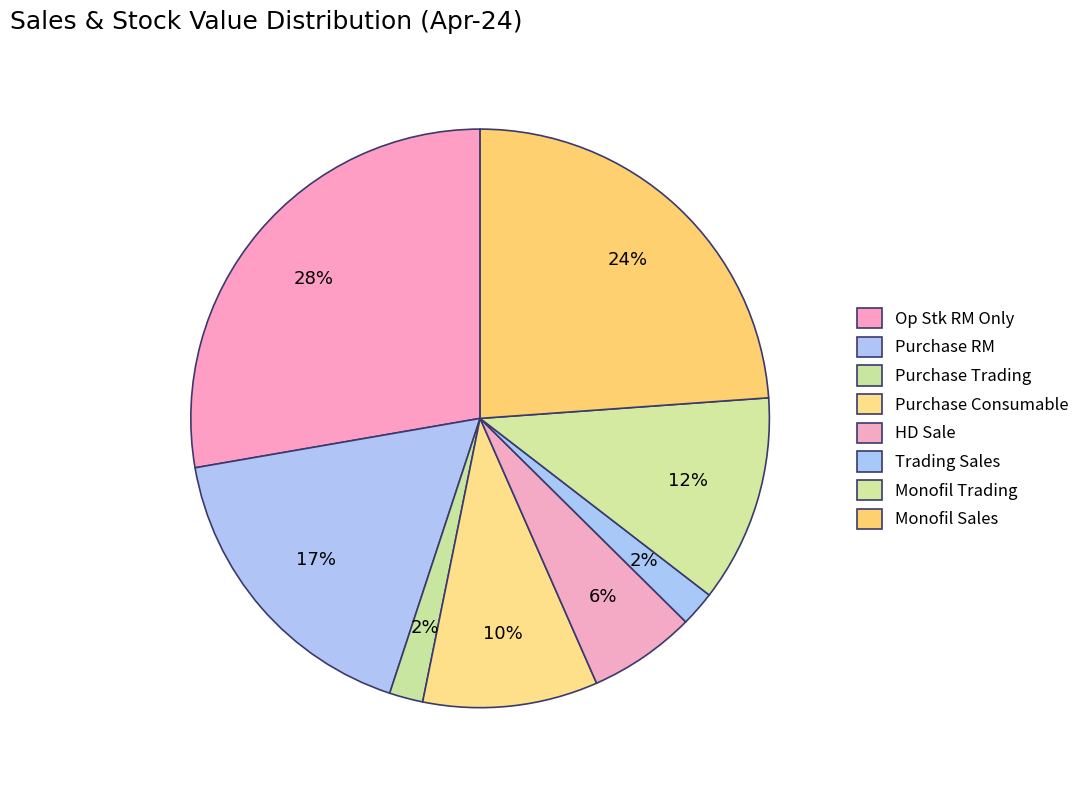

Count the number of slices in the pie.

8